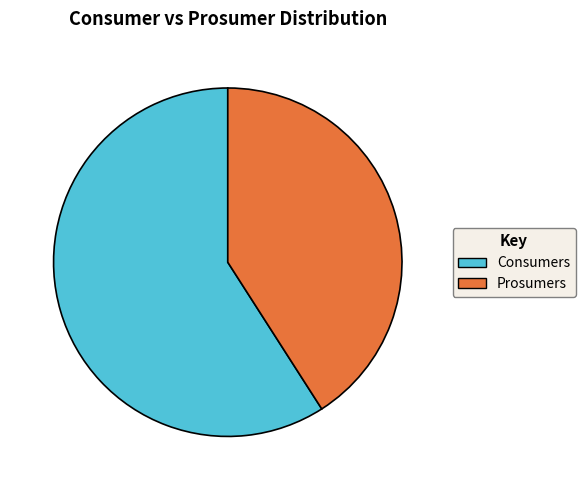

Is there a majority slice in this chart?

Yes